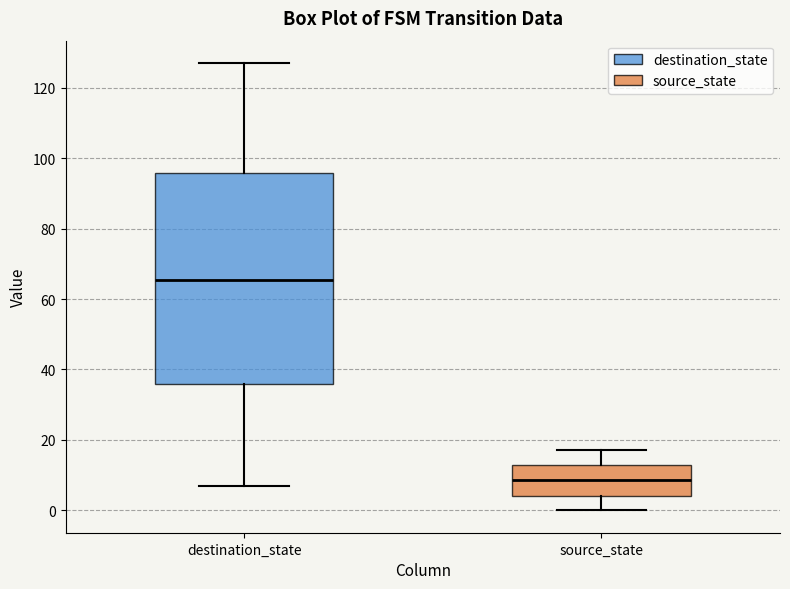

Where is the lower edge of the box for destination_state on the y-axis? The values are not printed on the chart, so give them approximately, as read against the axis.

36